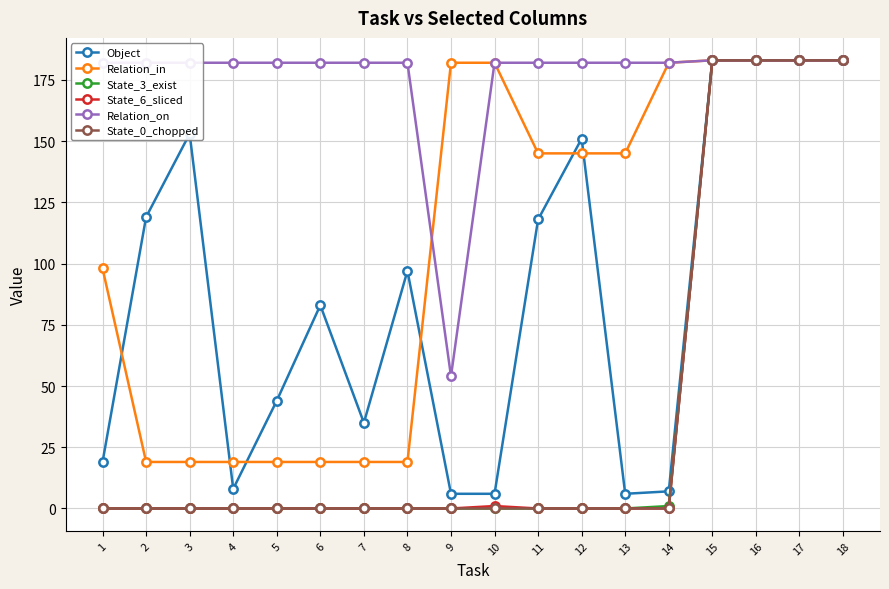

Which series has the largest total across all categories?

Relation_on